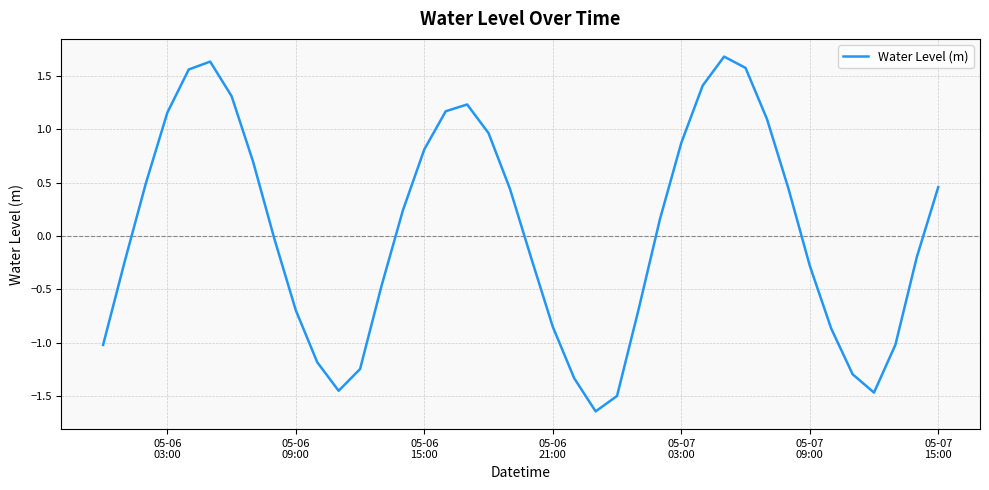

What is the maximum value shown in the chart?

1.7